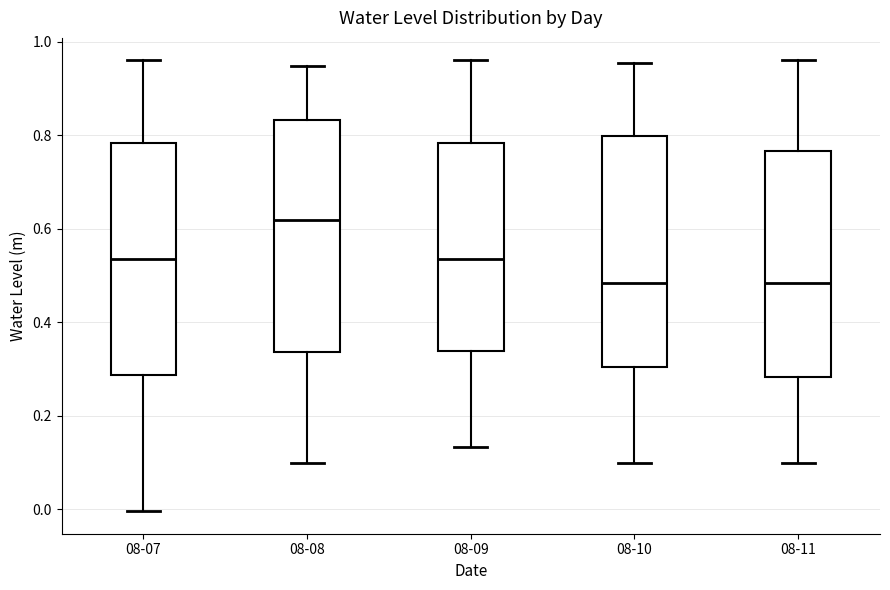

Reading left to right, transcribe this box plot: for each box, give where its median line is, the range the box spans, and where its two whiskers end, as read against the y-axis. The values are not printed on the chart, so give them approximately, as read against the axis.

08-07: median 0.54, box 0.28 to 0.78, whiskers 0.00 to 0.96
08-08: median 0.62, box 0.34 to 0.84, whiskers 0.10 to 0.94
08-09: median 0.54, box 0.34 to 0.78, whiskers 0.14 to 0.96
08-10: median 0.48, box 0.30 to 0.80, whiskers 0.10 to 0.96
08-11: median 0.48, box 0.28 to 0.76, whiskers 0.10 to 0.96